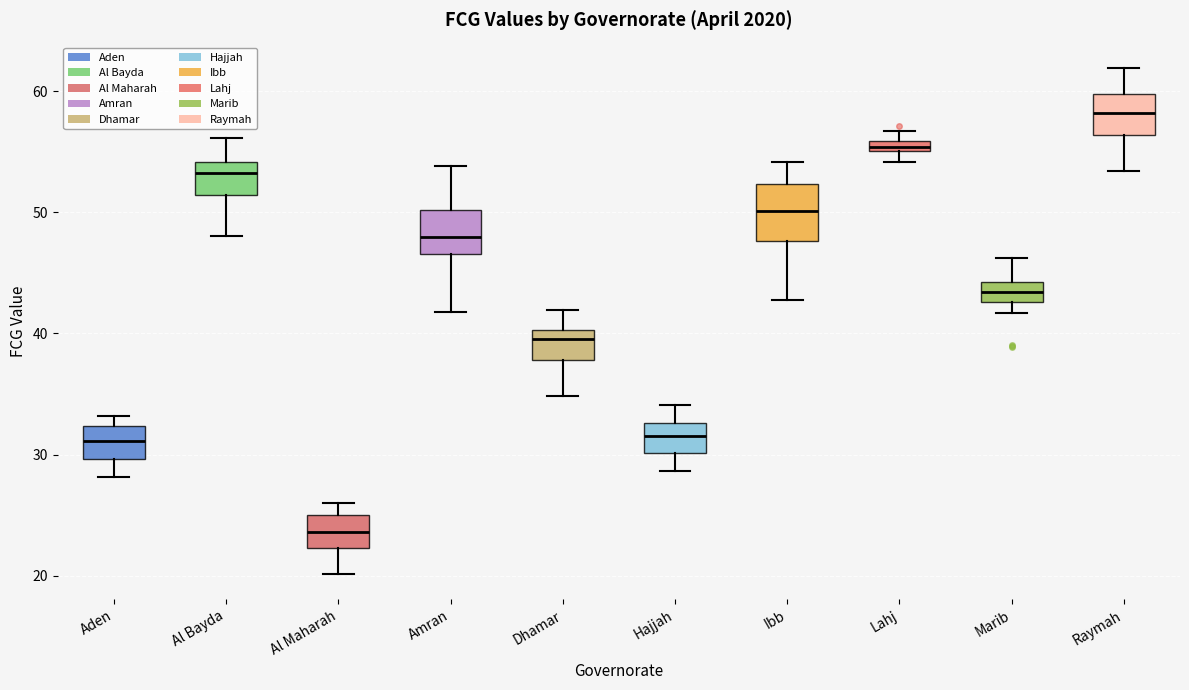

Which box's median line is the lowest?

Al Maharah